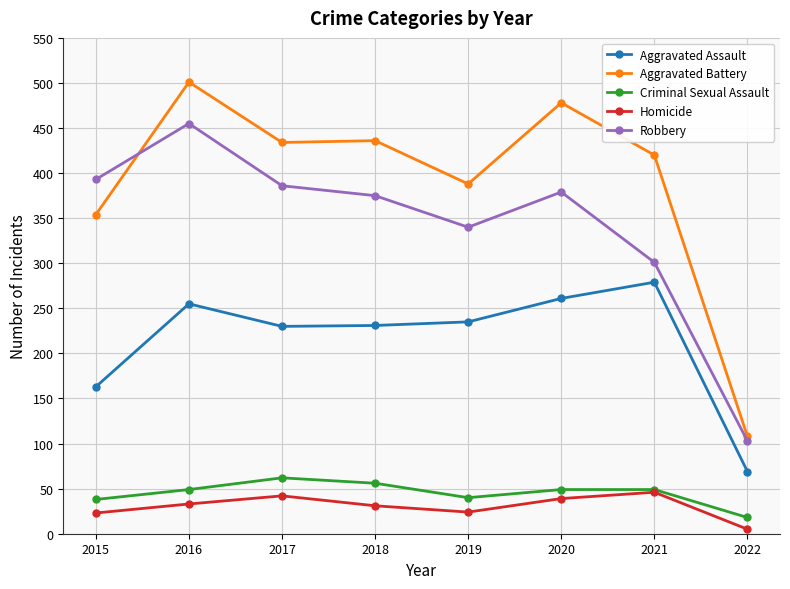

In Robbery, how many points are lower than both neighbors (excluding endpoints)?

1